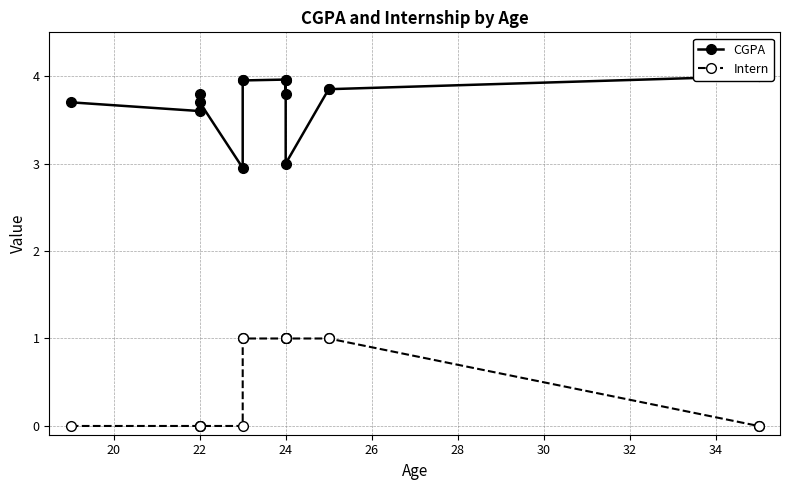

True or false: Intern and CGPA cross at least once.

False